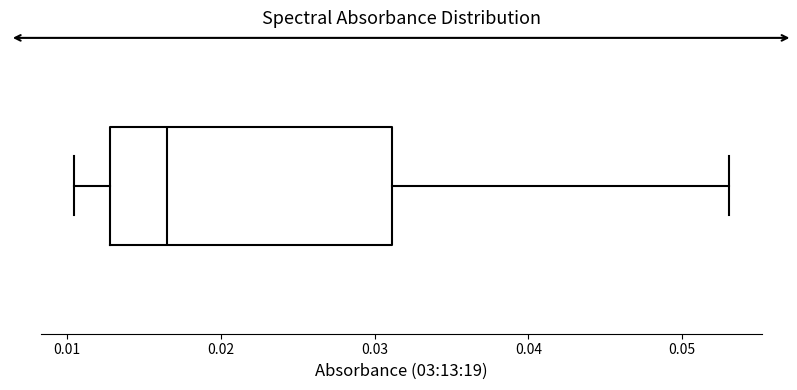

Transcribe this box plot: give where the median line is, the range the box spans, and where the two whiskers end, as read against the x-axis. The values are not printed on the chart, so give them approximately, as read against the axis.

median 0.016, box 0.013 to 0.031, whiskers 0.010 to 0.053